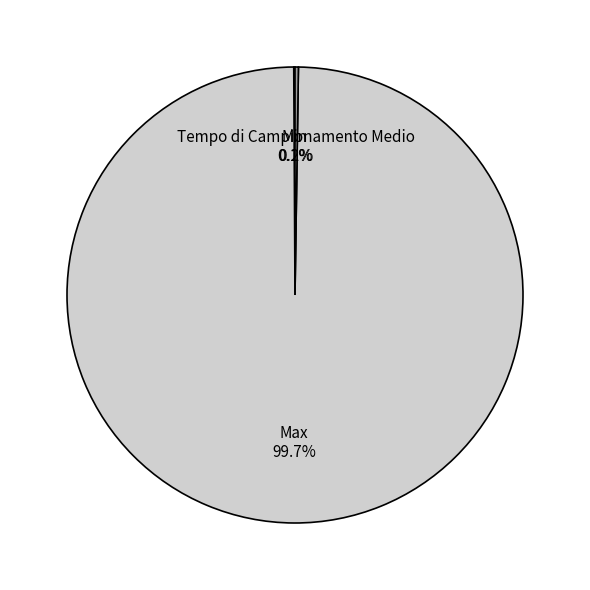

What portion of the pie excludes Max?

0.3%